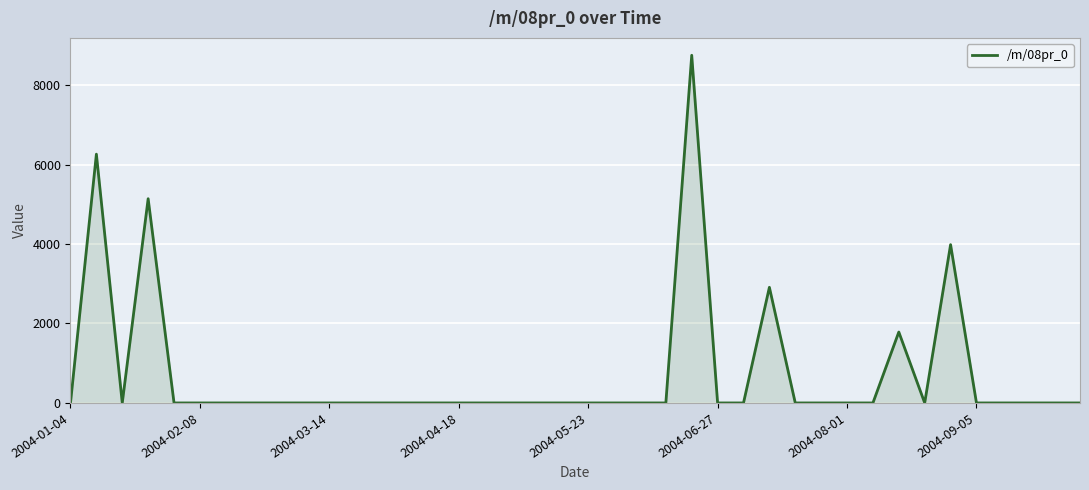

Reading left to right, transcribe all the data shown in this chart.

0.0	6263.5	0.0	5141.9	0.0	0.0	0.0	0.0	0.0	0.0	0.0	0.0	0.0	0.0	0.0	0.0	0.0	0.0	0.0	0.0	0.0	0.0	0.0	0.0	8753.4	0.0	0.0	2911.2	0.0	0.0	0.0	0.0	1785.4	0.0	3985.5	0.0	0.0	0.0	0.0	0.0